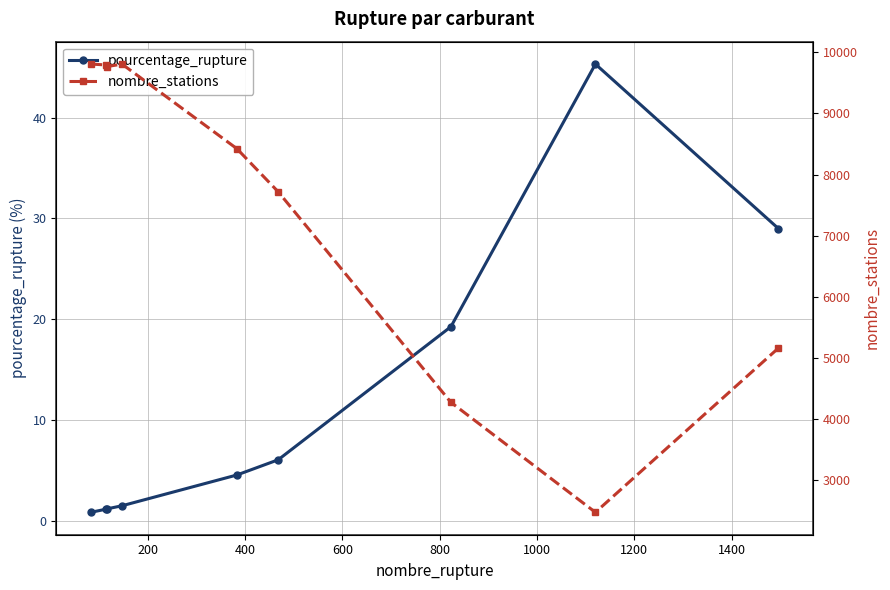

List the series in order of their overall mean, highest first.

nombre_stations, pourcentage_rupture